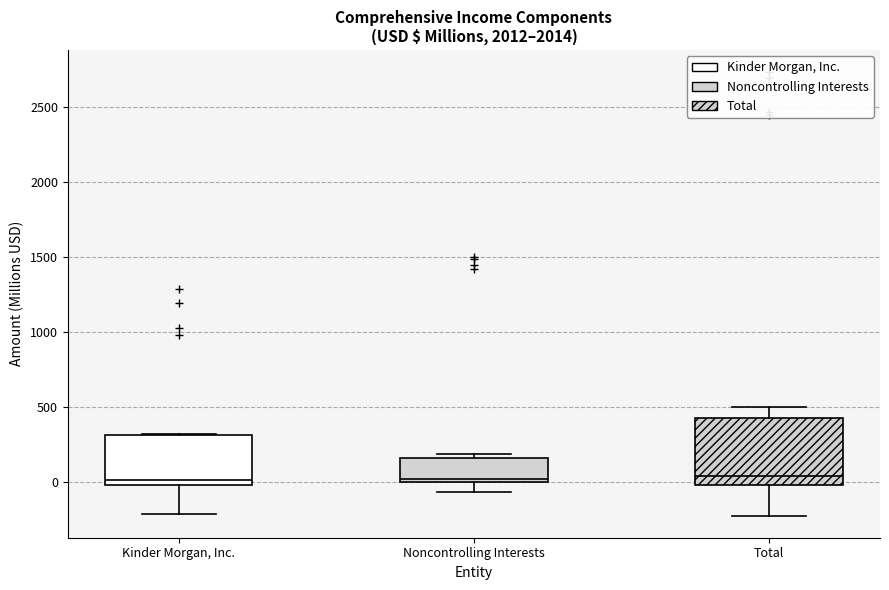

Where does the lower whisker of the box for Total end on the y-axis? The values are not printed on the chart, so give them approximately, as read against the axis.

-250